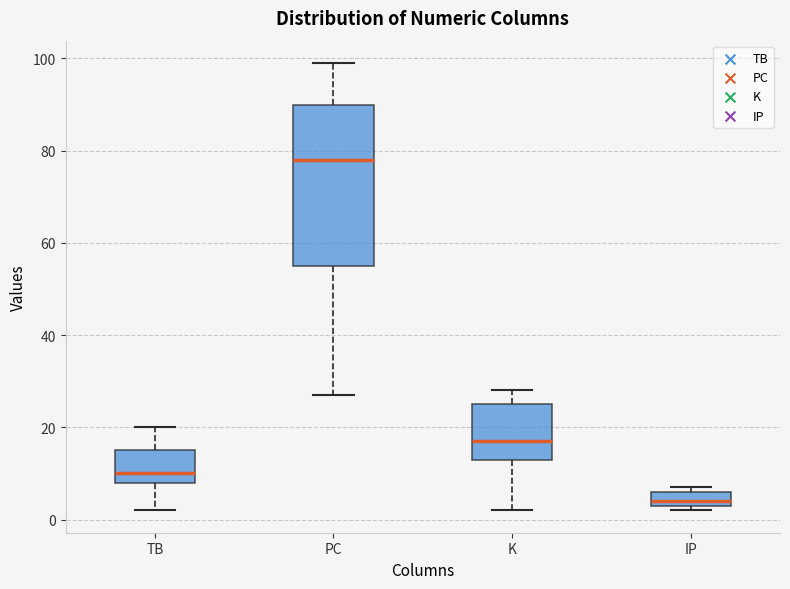

Reading left to right, transcribe this box plot: for each box, give where its median line is, the range the box spans, and where its two whiskers end, as read against the y-axis. The values are not printed on the chart, so give them approximately, as read against the axis.

TB: median 10, box 8 to 16, whiskers 2 to 20
PC: median 78, box 56 to 90, whiskers 28 to 100
K: median 18, box 14 to 26, whiskers 2 to 28
IP: median 4 (just above the box's lower edge), box 4 to 6, whiskers 2 to 8